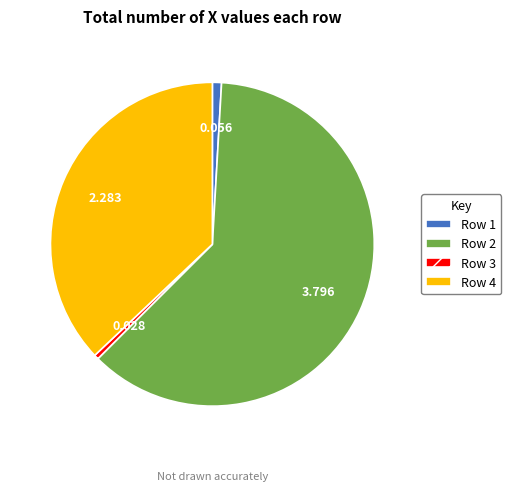

Combined, do Row 2 and Row 4 account for over 50%?

Yes